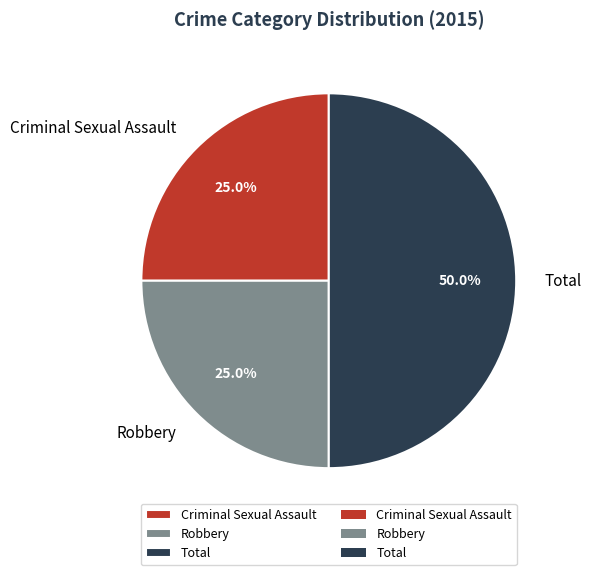

How many slices are in this pie chart?

3